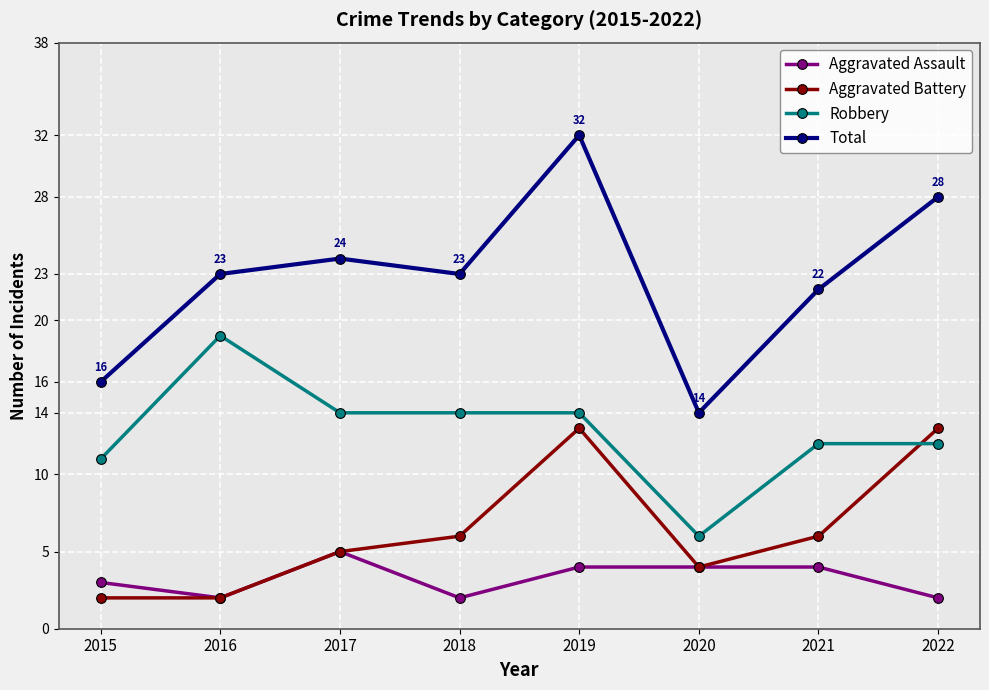

Which series has the largest range (max minus min)?

Total